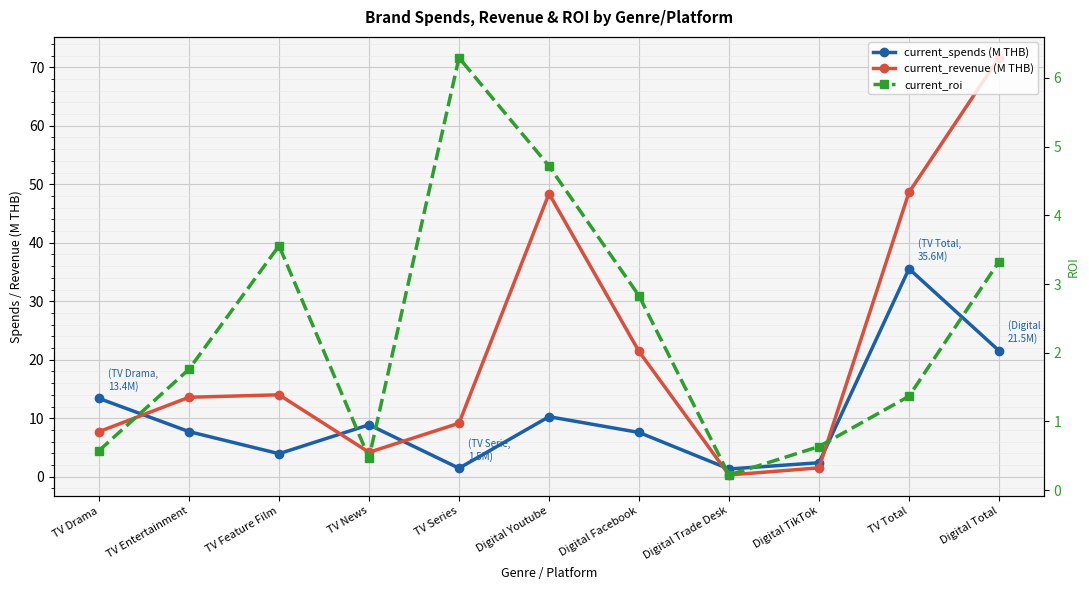

Which series has the largest range (max minus min)?

current_revenue (M THB)